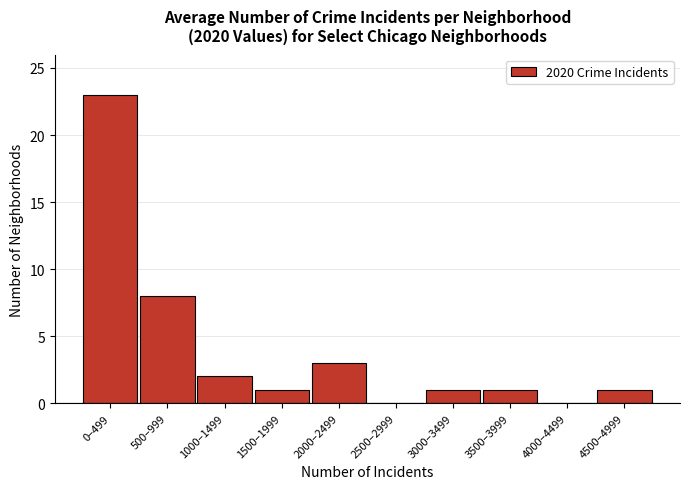

Reading left to right, extract all data points from this chart.

0–499=23	500–999=8	1000–1499=2	1500–1999=1	2000–2499=3	2500–2999=0	3000–3499=1	3500–3999=1	4000–4499=0	4500–4999=1